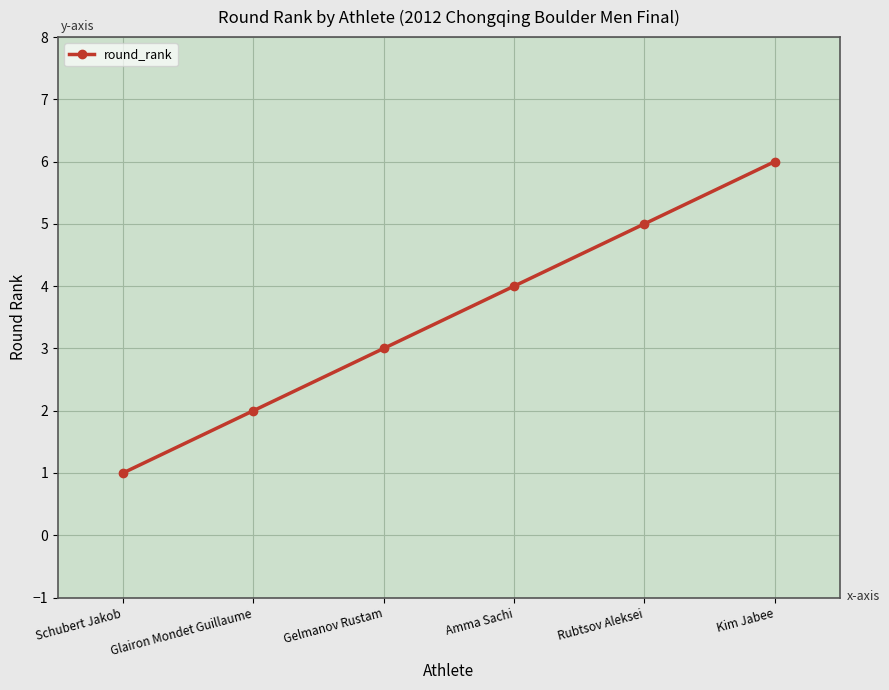

How many values are between 2 and 5?

4